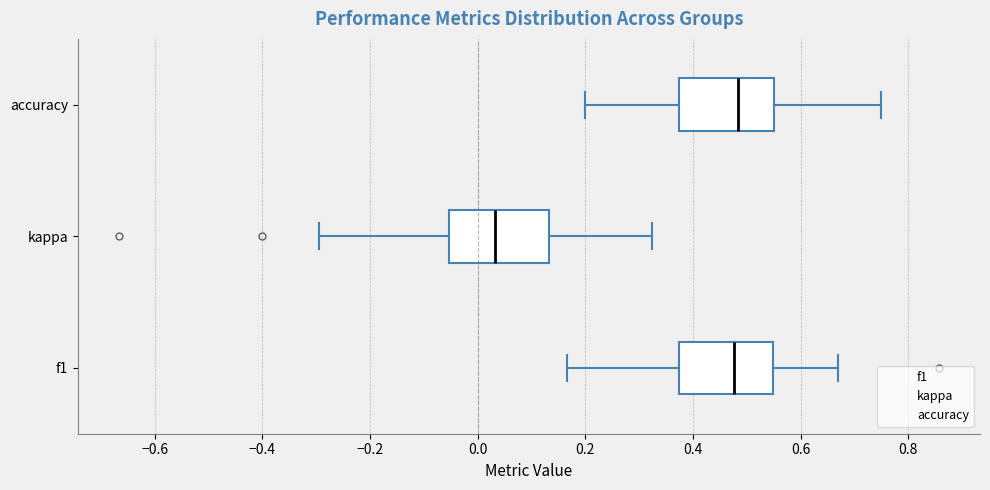

Where does the left whisker of the box for accuracy end on the x-axis? The values are not printed on the chart, so give them approximately, as read against the axis.

0.20